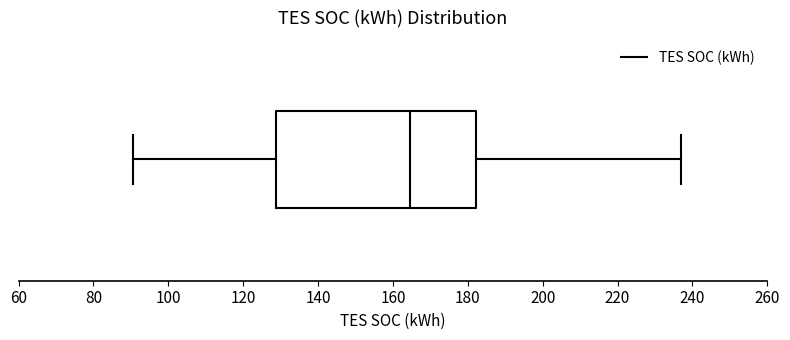

Read this box plot against the x-axis: the position of the median line, the range covered by the box, and the ends of both whiskers. The values are not printed on the chart, so give them approximately, as read against the axis.

median 164, box 128 to 182, whiskers 90 to 238